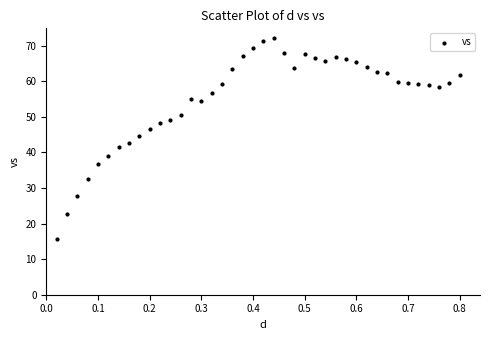

What is the range of X values (max minus min)?

0.8